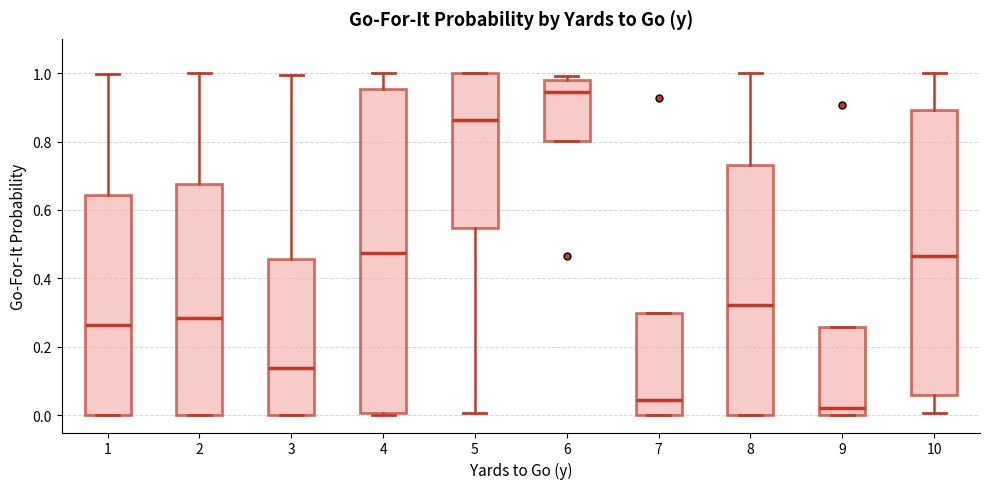

Reading left to right, transcribe this box plot: for each box, give where its median line is, the range the box spans, and where its two whiskers end, as read against the y-axis. The values are not printed on the chart, so give them approximately, as read against the axis.

1: median 0.26, box 0.00 to 0.64, whiskers 0.00 to 1.00
2: median 0.28, box 0.00 to 0.68, whiskers 0.00 to 1.00
3: median 0.14, box 0.00 to 0.46, whiskers 0.00 to 1.00
4: median 0.48, box 0.00 to 0.96, whiskers 0.00 (just below the box's lower edge) to 1.00
5: median 0.86, box 0.54 to 1.00, whiskers 0.00 to 1.00
6: median 0.94, box 0.80 to 0.98, whiskers 0.80 to 1.00
7: median 0.04, box 0.00 to 0.30, whiskers 0.00 to 0.30
8: median 0.32, box 0.00 to 0.74, whiskers 0.00 to 1.00
9: median 0.02, box 0.00 to 0.26, whiskers 0.00 to 0.26
10: median 0.46, box 0.06 to 0.90, whiskers 0.00 to 1.00